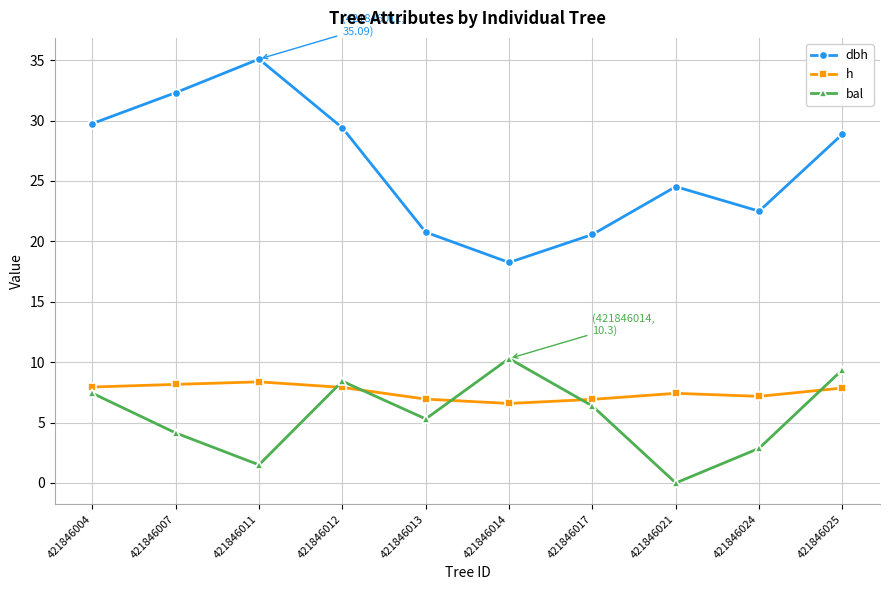

Where is the first local minimum for dbh?

421846014